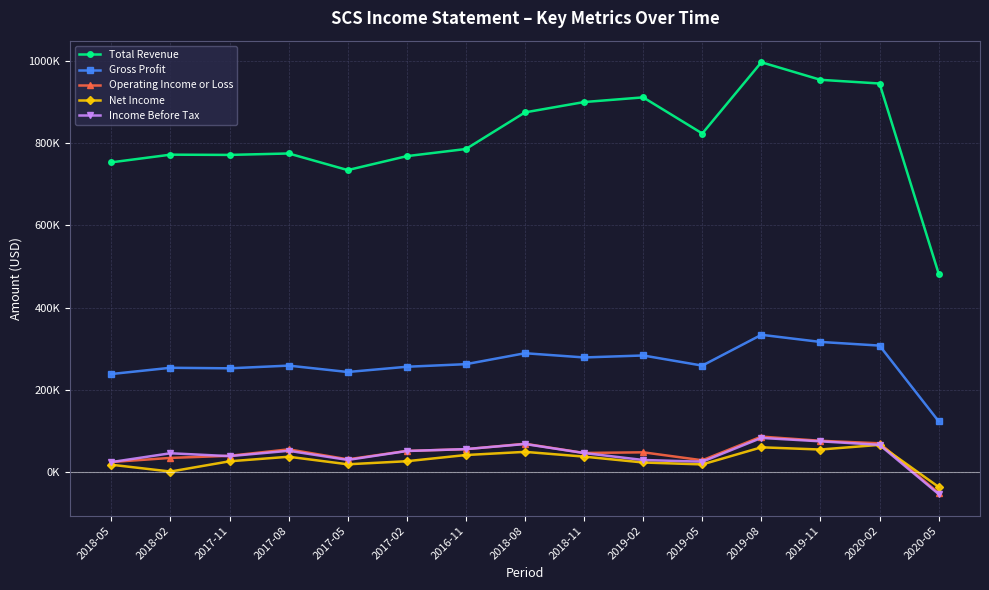

Is this an area chart (filled region under the line)?

No